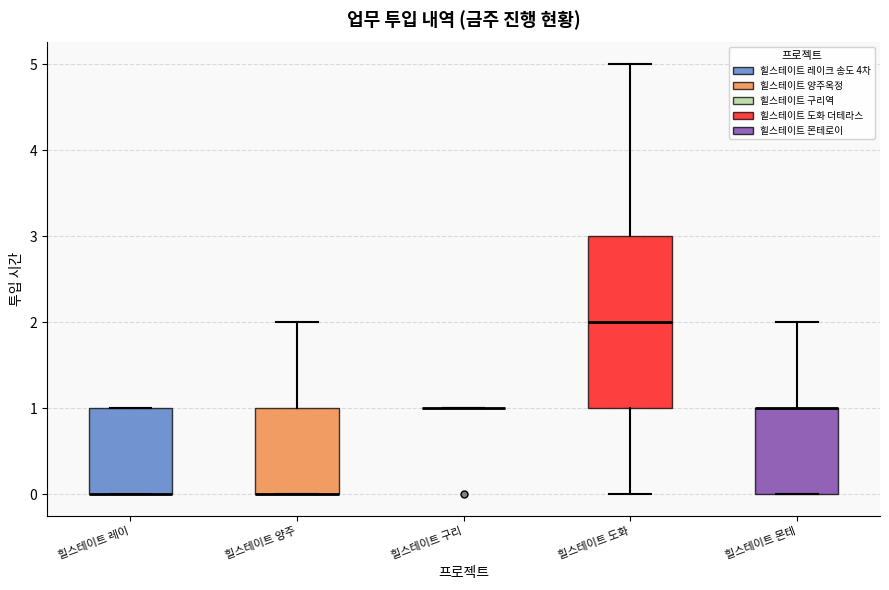

Reading left to right, read every box against the y-axis: the position of its median line, the range the box covers, and the ends of its whiskers. The values are not printed on the chart, so give them approximately, as read against the axis.

힐스테이트 레이: median 0 (drawn on the box's lower edge), box 0 to 1, whiskers 0 to 1
힐스테이트 양주: median 0 (drawn on the box's lower edge), box 0 to 1, whiskers 0 to 2
힐스테이트 구리: box collapsed to a line at 1, whiskers 1 to 1
힐스테이트 도화: median 2, box 1 to 3, whiskers 0 to 5
힐스테이트 몬테: median 1 (drawn on the box's upper edge), box 0 to 1, whiskers 0 to 2